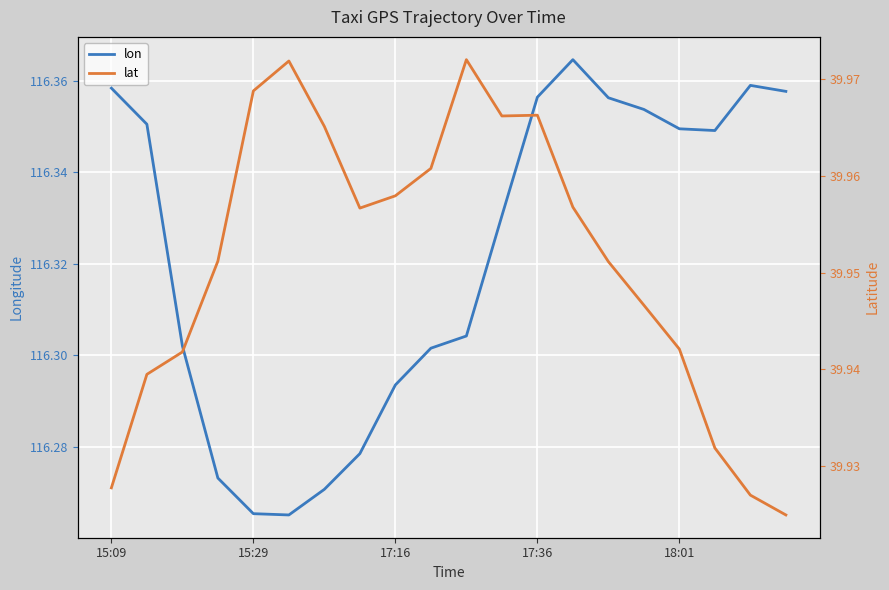

Is it true that lon equals 39.8 at 17:16?

False